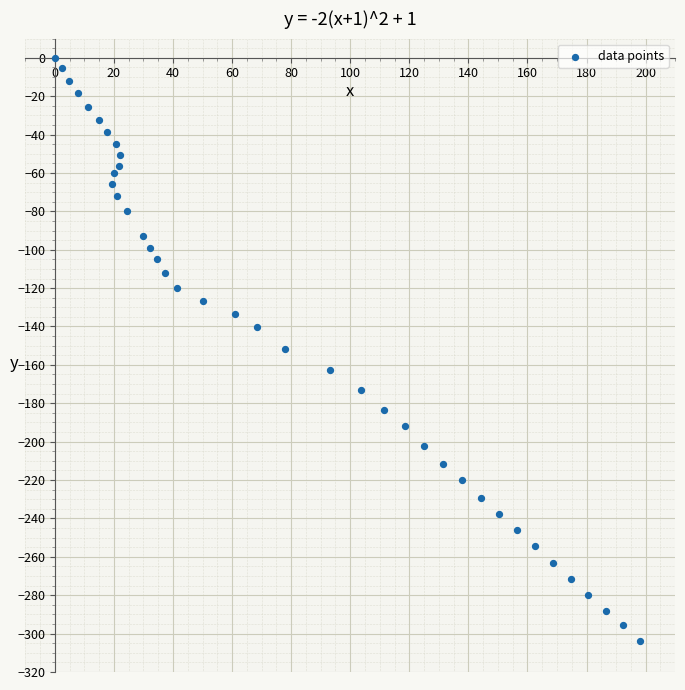

What is the range of Y values (max minus min)?

303.8